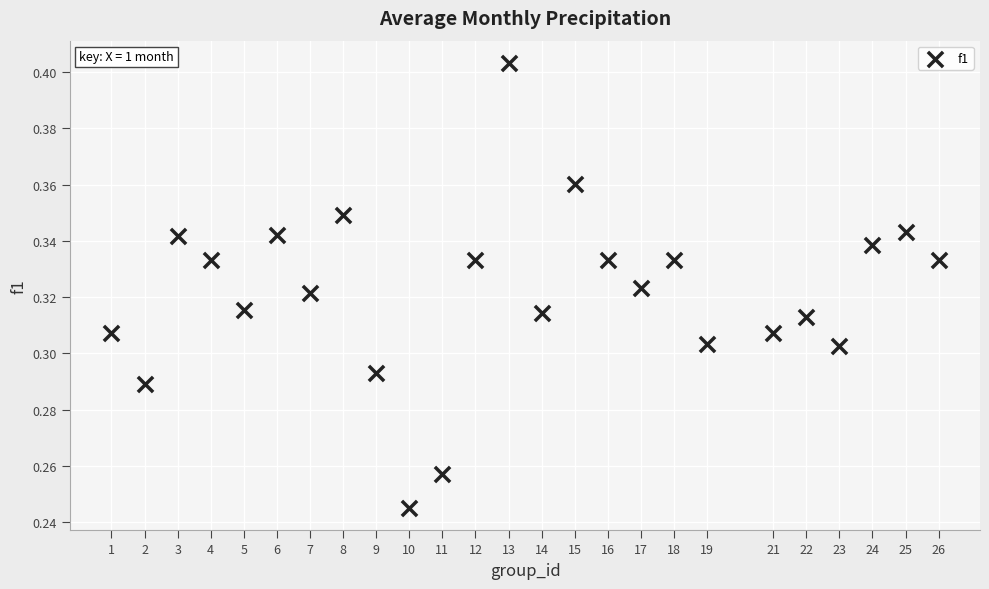

What is the range of X values (max minus min)?

25.0